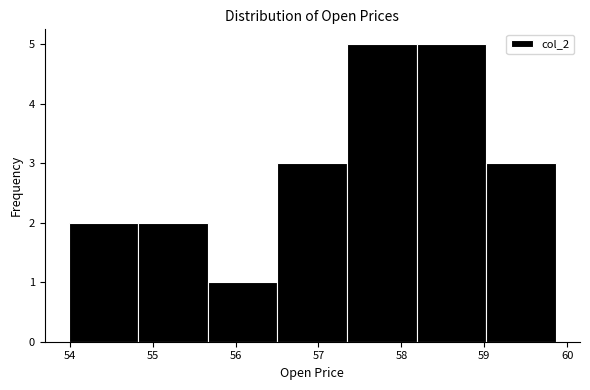

Reading left to right, list every bar in this chart as the range it spans on the x-axis followed by its height. Neither the bar edges nor the heights are printed on the chart, so give them approximately, as read against the axes.

54.0 to 54.8: 2
54.8 to 55.7: 2
55.7 to 56.5: 1
56.5 to 57.3: 3
57.3 to 58.2: 5
58.2 to 59.0: 5
59.0 to 59.9: 3